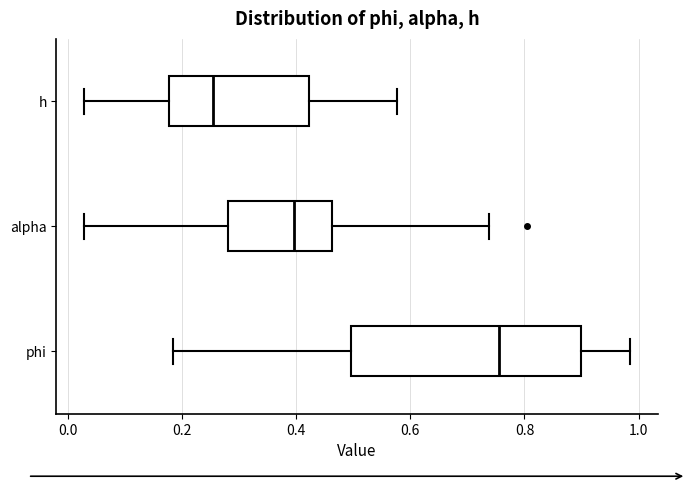

Which box is the widest, from its left edge to its right edge?

phi